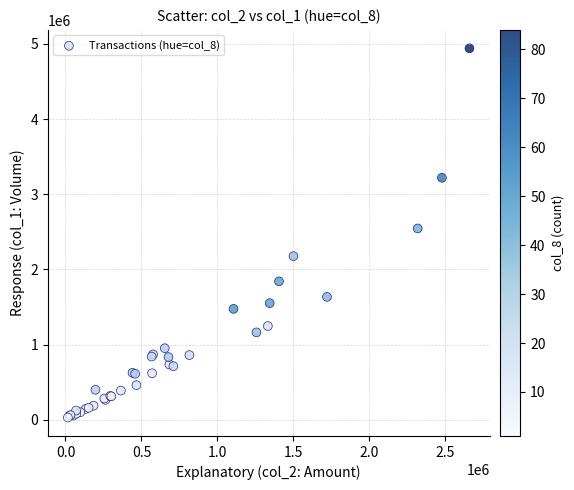

What Y value in the scatter plot is closest to 2486000?

2546000